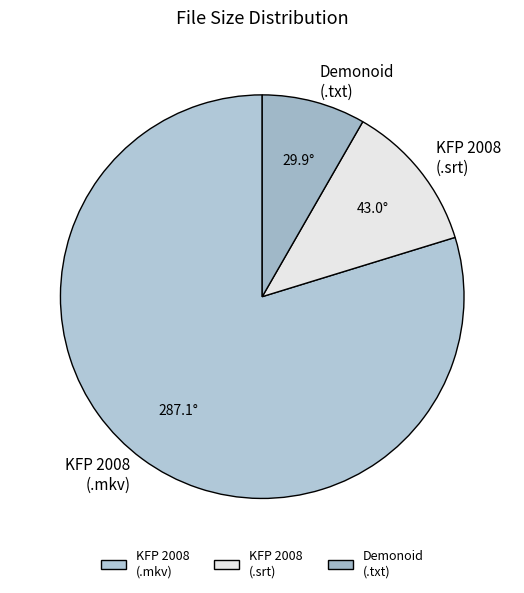

Rank the categories by value from lowest to highest.

Demonoid (.txt), KFP 2008 (.srt), KFP 2008 (.mkv)